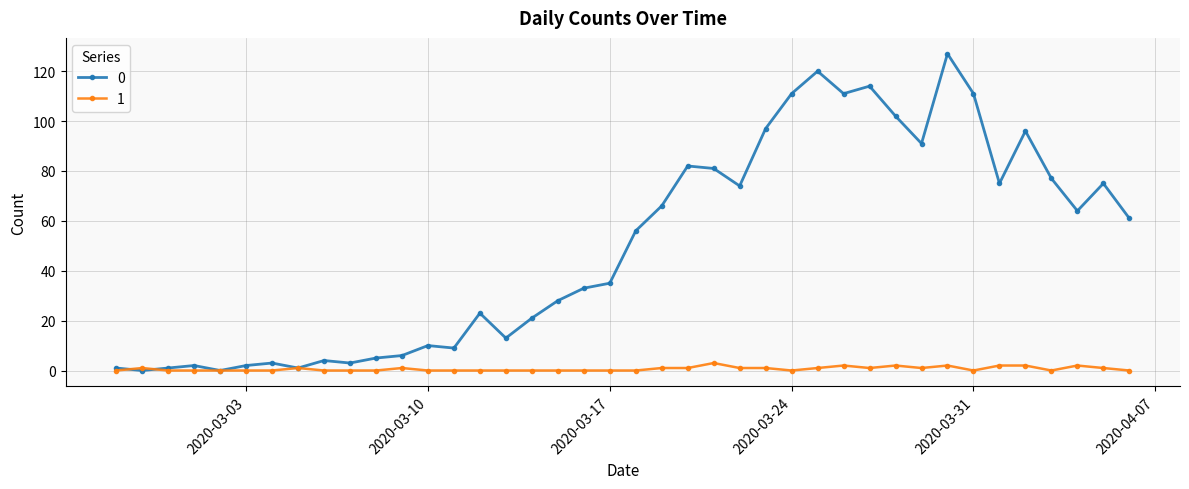

At how many categories does at least one series exceed 109?

6